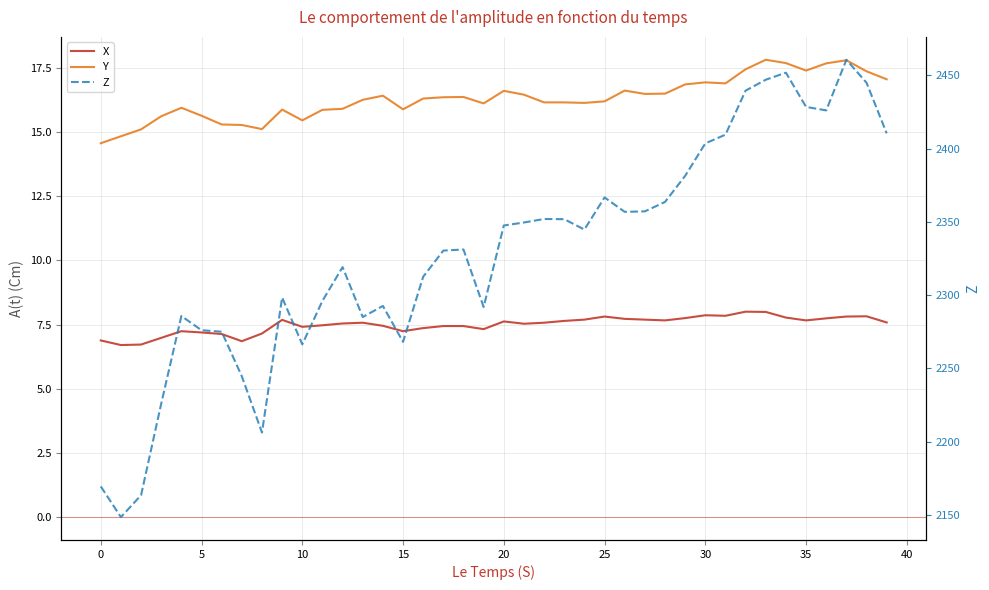

What are all the series names shown in the legend?

X, Y, Z